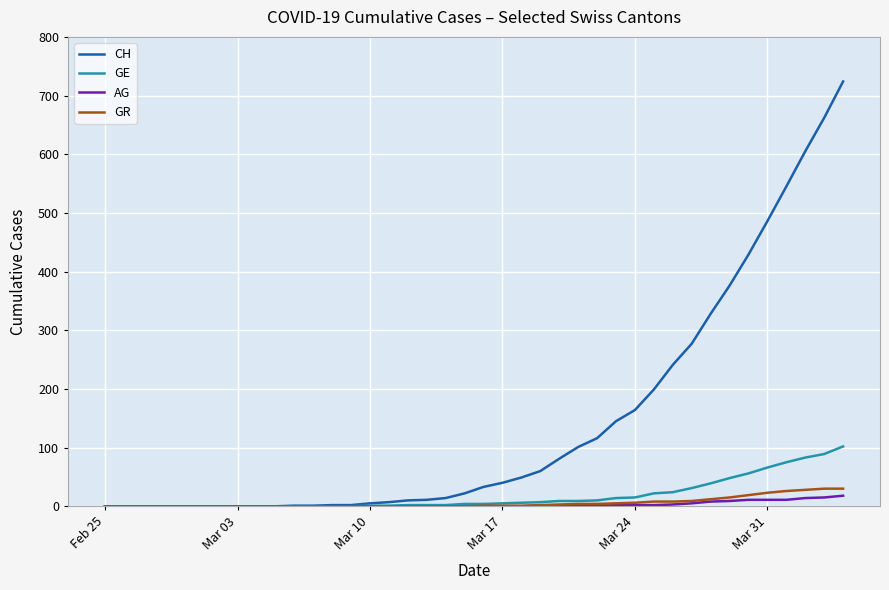

What is the highest value of the GR series?

30